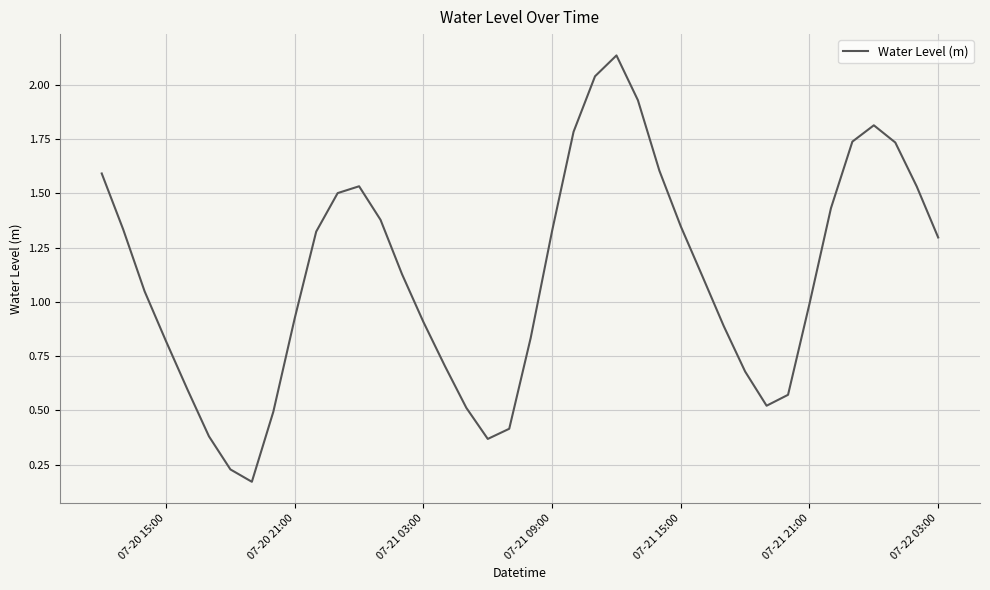

Is it true that the value at 07-21 09:00 is 1.8?

False